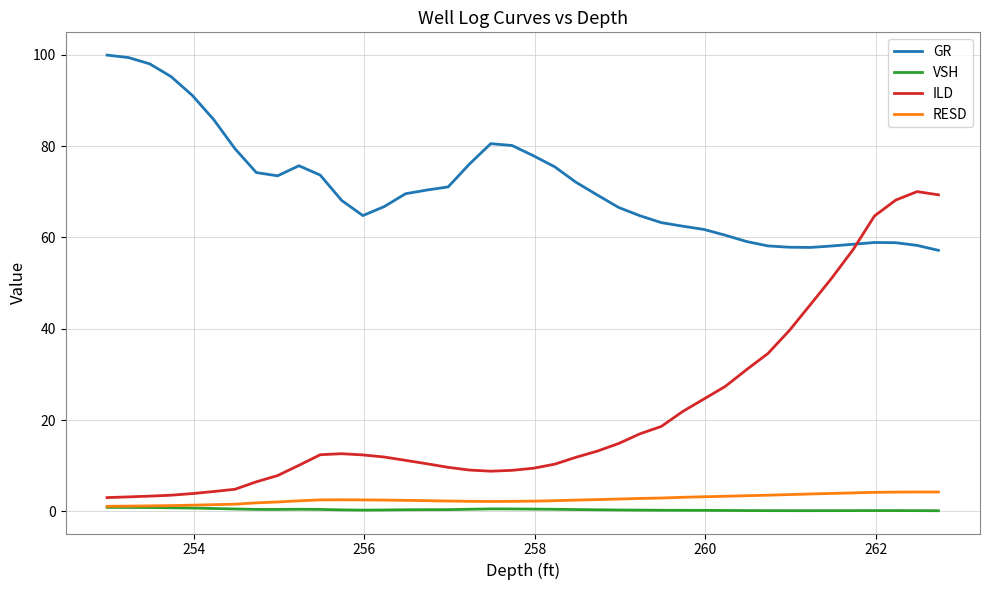

How many intersections are there between ILD and GR?

1